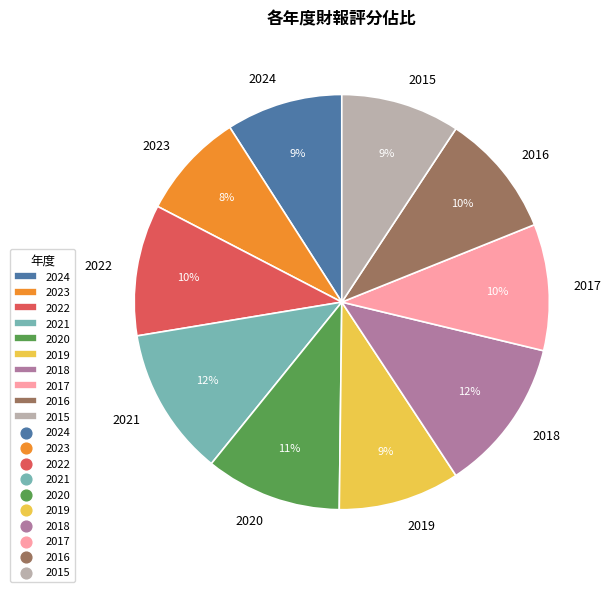

To the nearest percent, what portion does 2020 represent?

11%